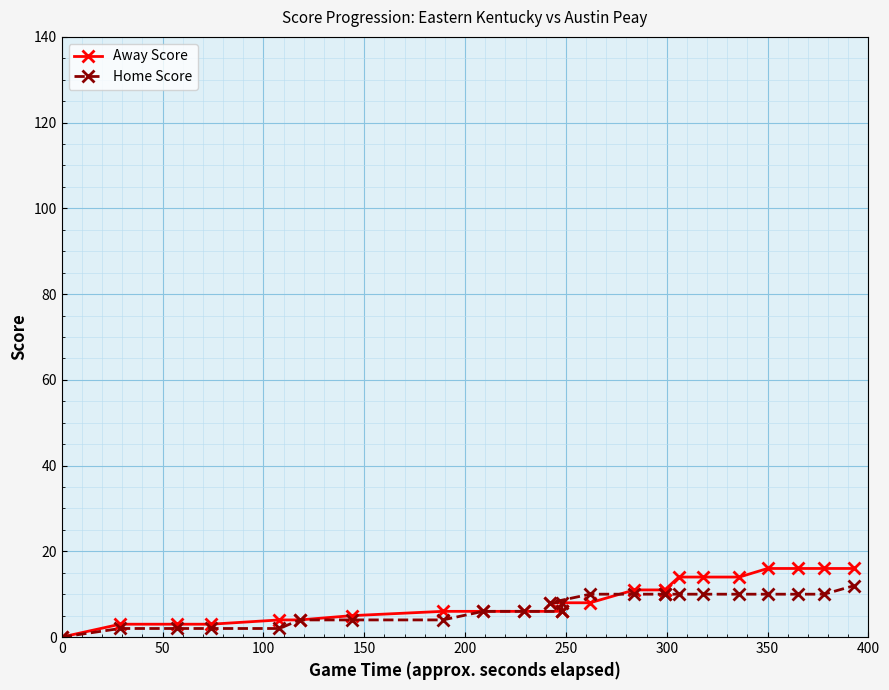

How many values in the Away Score series are below 8?

12